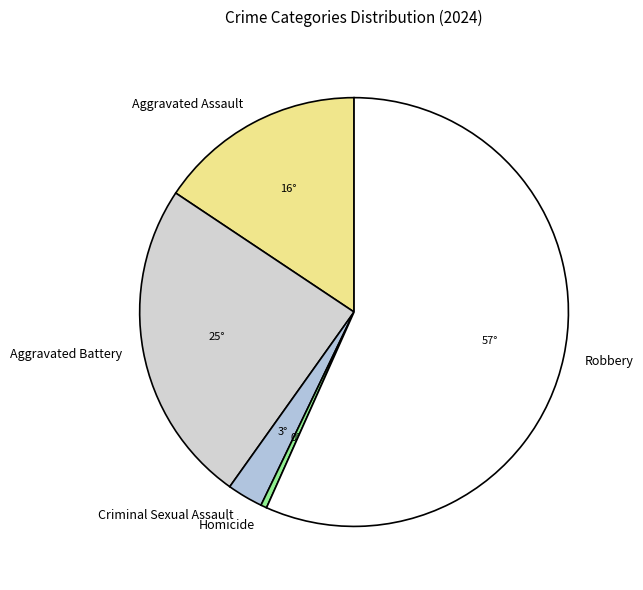

What is the smallest slice in the pie chart?

Homicide